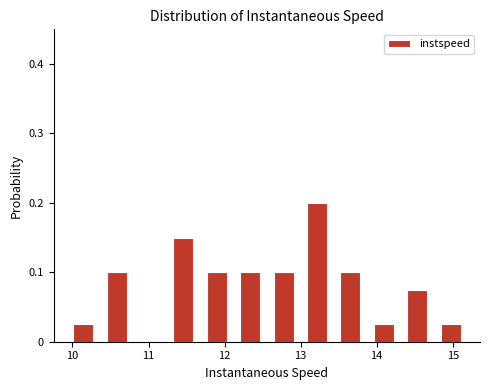

Reading left to right, list every bar in this chart as the range it spans on the x-axis followed by its height. Neither the bar edges nor the heights are printed on the chart, so give them approximately, as read against the axes.

9.9 to 10.4: 0.03
10.4 to 10.8: 0.10
10.8 to 11.2: 0
11.2 to 11.7: 0.15
11.7 to 12.1: 0.10
12.1 to 12.6: 0.10
12.6 to 13.0: 0.10
13.0 to 13.4: 0.20
13.4 to 13.9: 0.10
13.9 to 14.3: 0.03
14.3 to 14.8: 0.08
14.8 to 15.2: 0.03